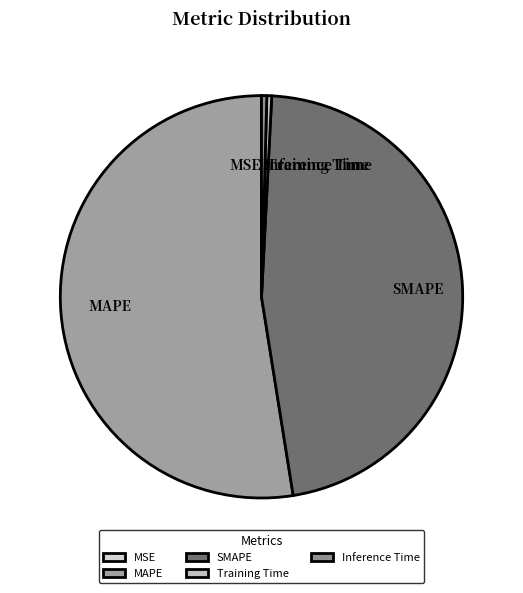

What is the largest slice in the pie chart?

MAPE